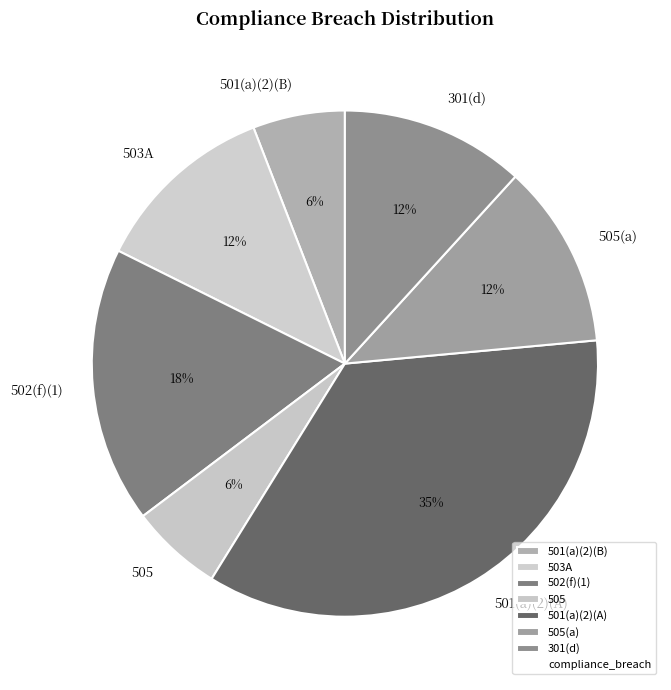

Count the number of slices in the pie.

7